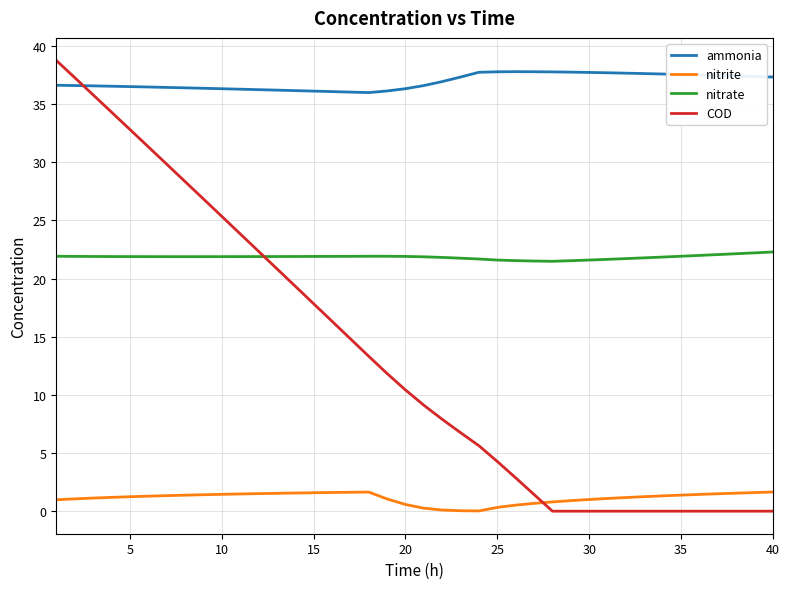

True or false: nitrite and ammonia cross at least once.

False